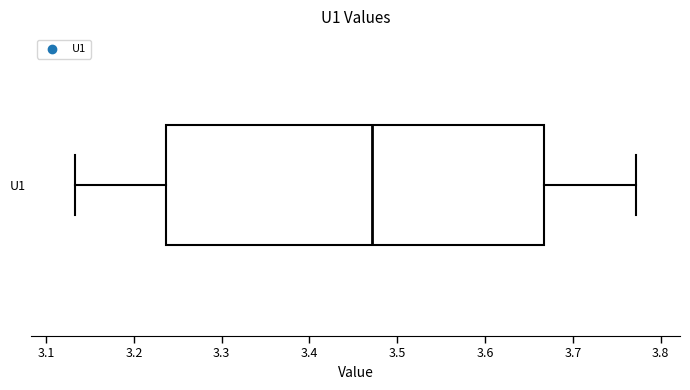

Where does the right whisker of the box for U1 end on the x-axis? The values are not printed on the chart, so give them approximately, as read against the axis.

3.77